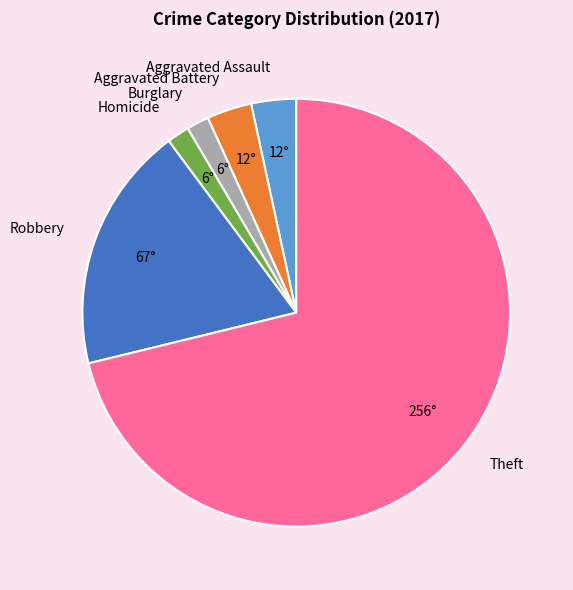

Is there any slice that represents more than half of the pie?

Yes